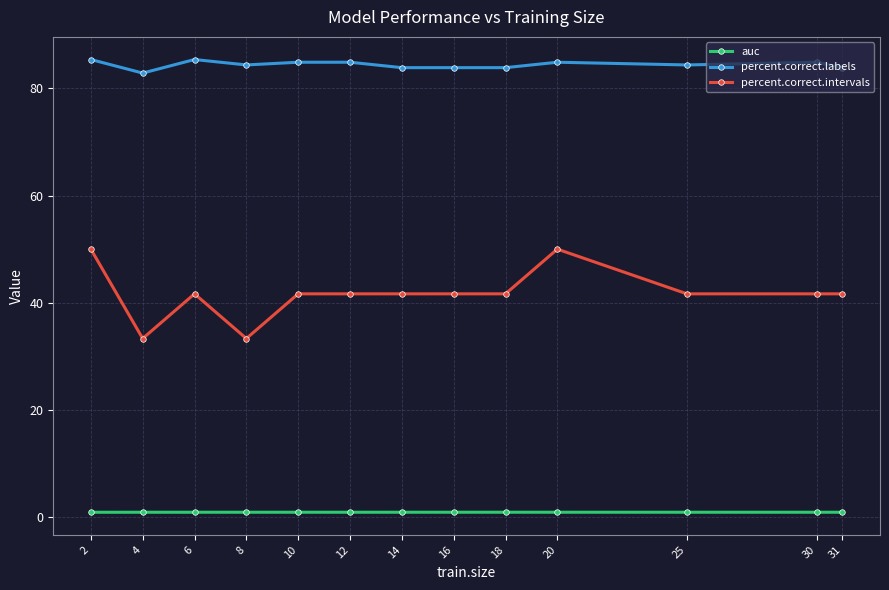

Count the number of categories in the chart.

13